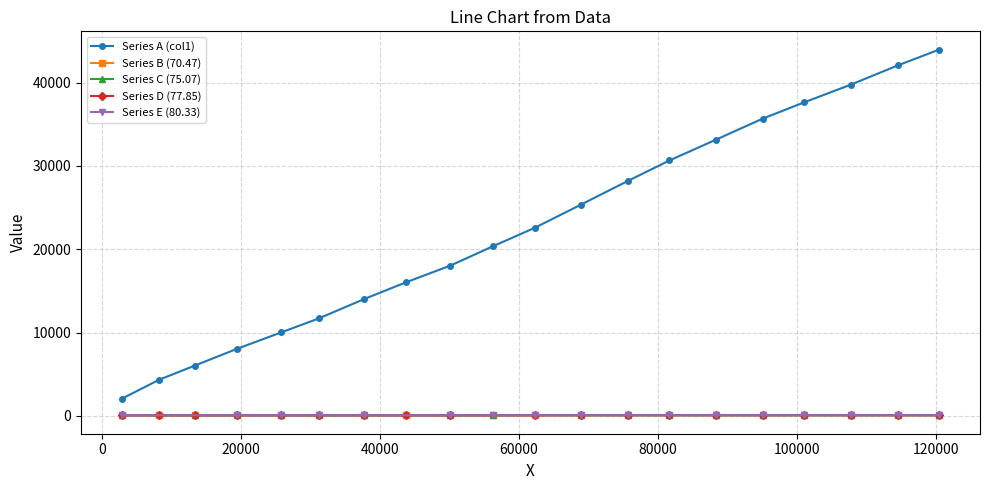

What is the sum of all values?

449798